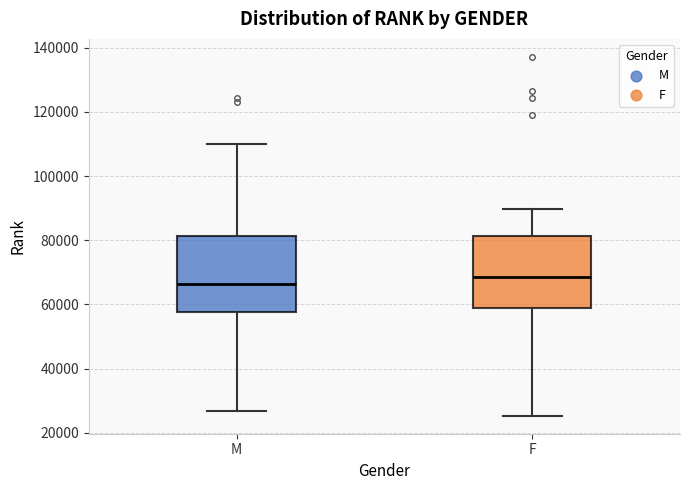

Reading left to right, transcribe this box plot: for each box, give where its median line is, the range the box spans, and where its two whiskers end, as read against the y-axis. The values are not printed on the chart, so give them approximately, as read against the axis.

M: median 66000, box 58000 to 82000, whiskers 26000 to 110000
F: median 68000, box 58000 to 82000, whiskers 26000 to 90000